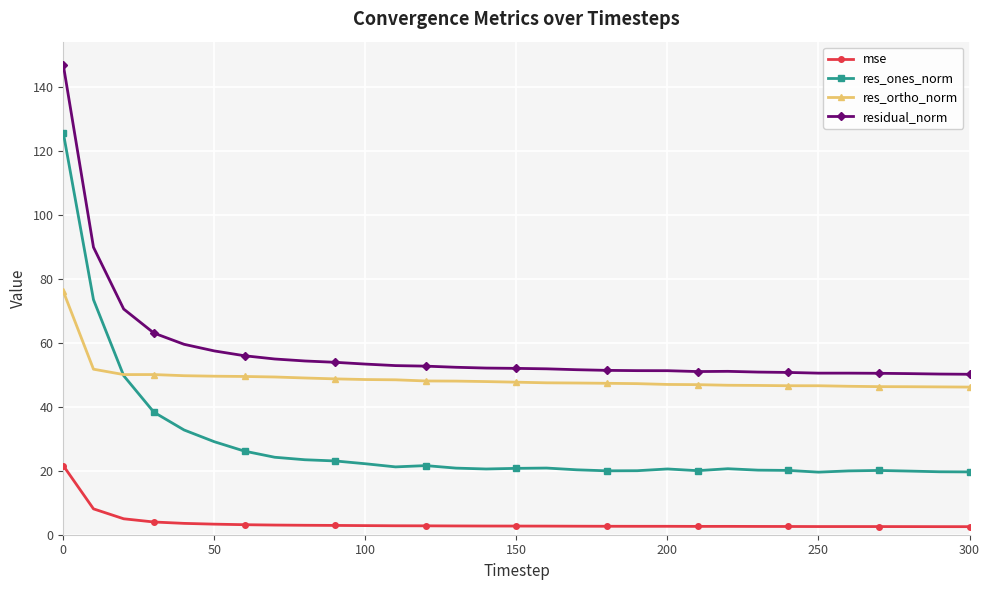

Which series has the largest range (max minus min)?

res_ones_norm